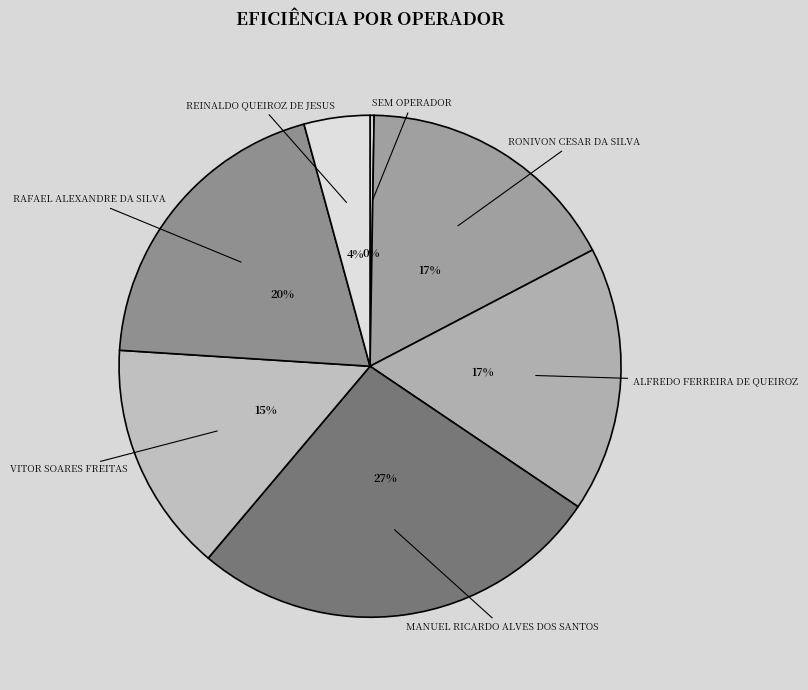

To the nearest percent, what is the average slice percentage?

14%